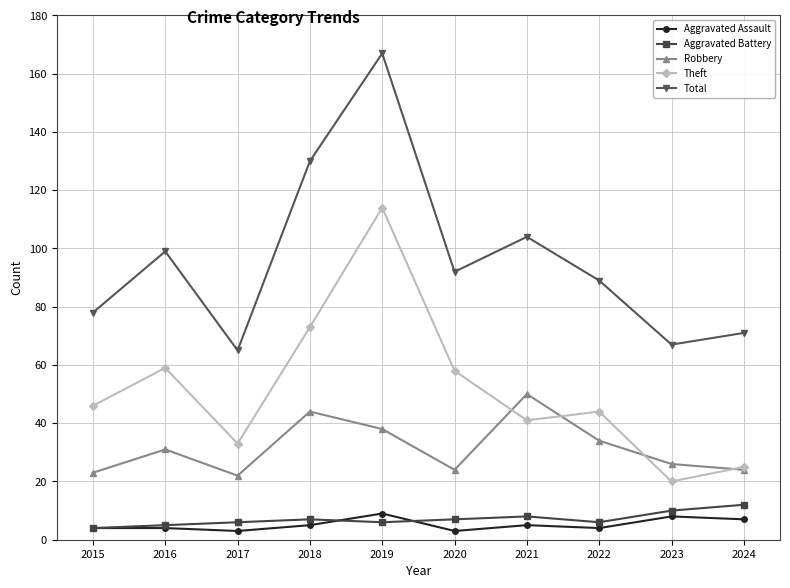

The Aggravated Battery series shows 6 at 2017. True or false?

True